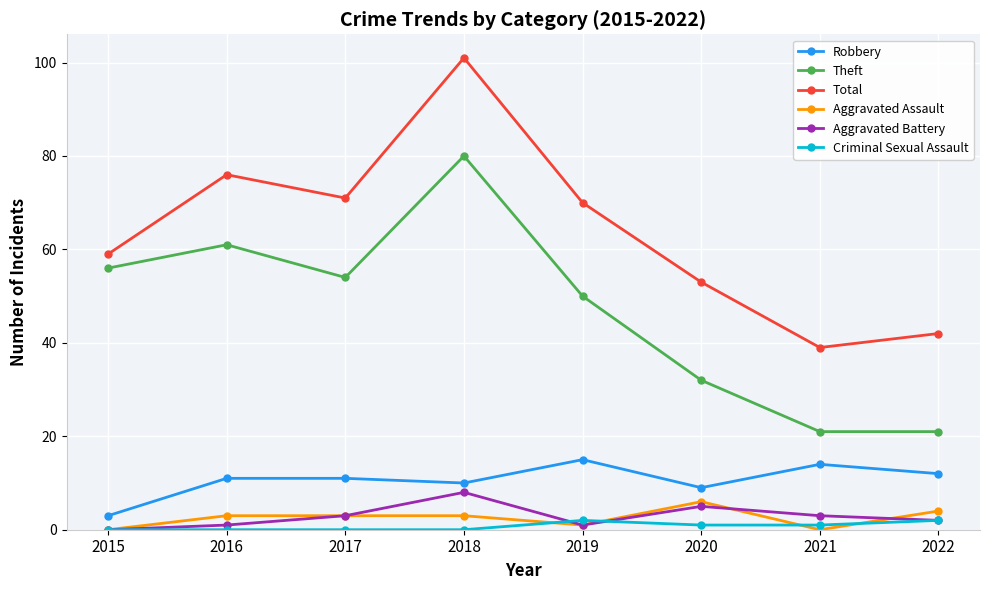

Which series changed the most between 2016 and 2017?

Theft